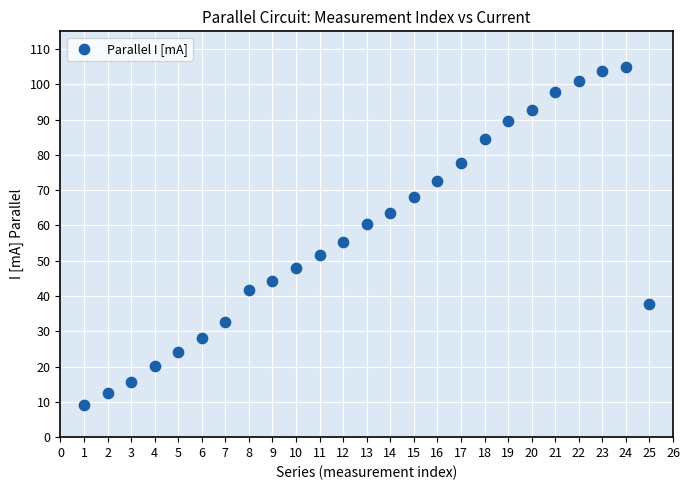

What is the range of Y values (max minus min)?

96.0